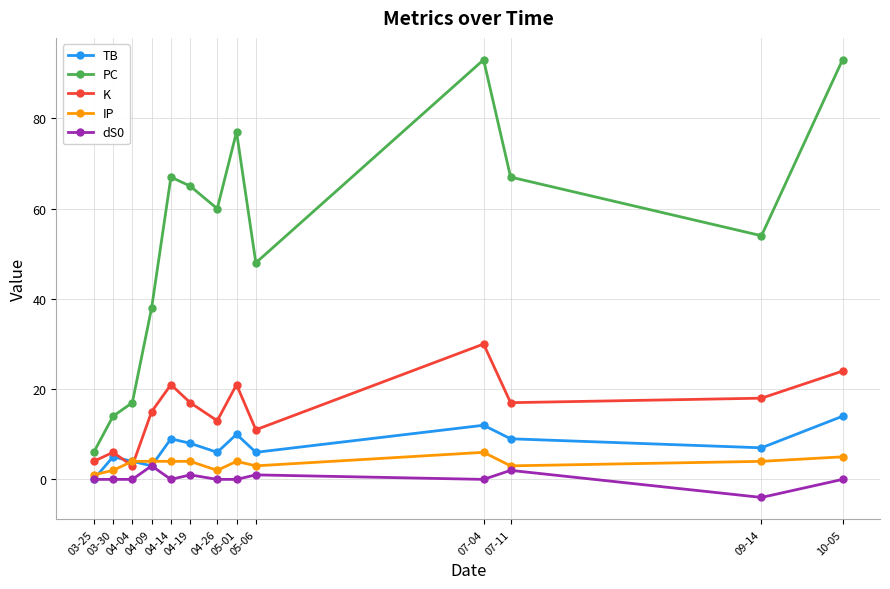

What is the maximum value shown in the chart?

93